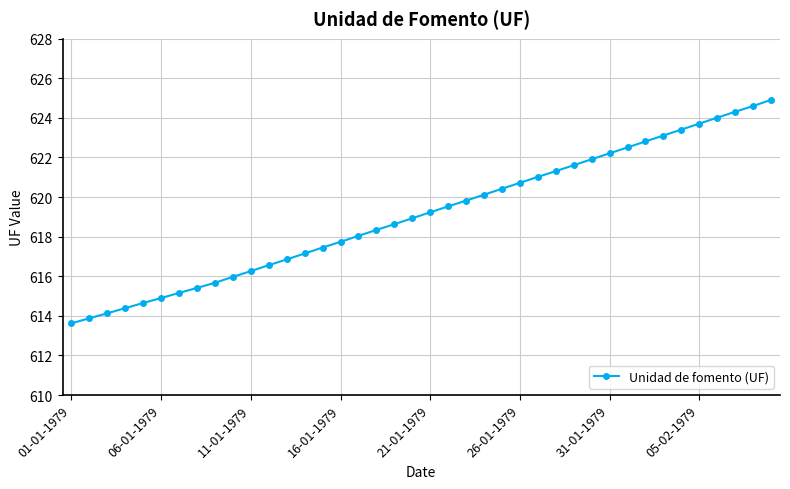

What is the value of the 25th point from the left?

620.4